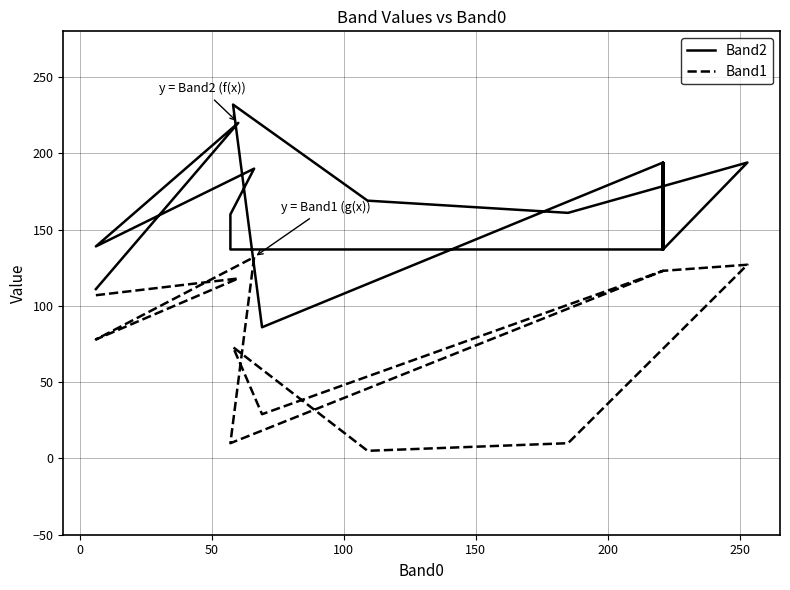

Count the number of categories in the chart.

20